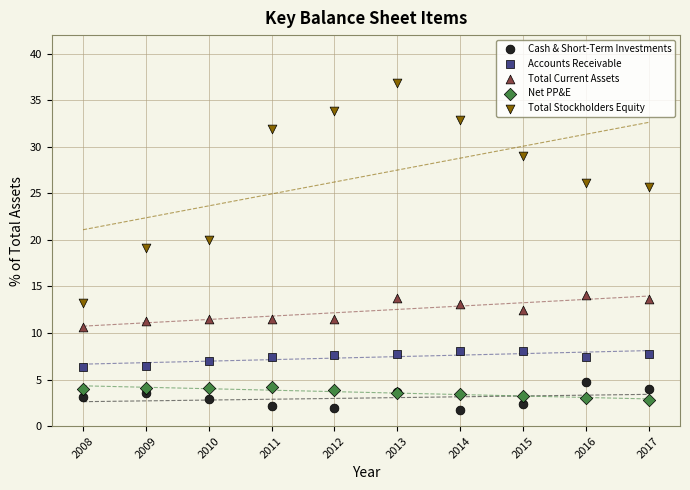

What is the X range (max minus min) for the scatter plot?

9.0